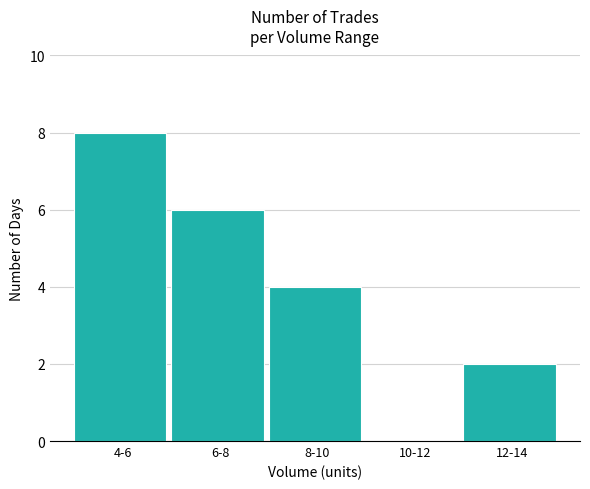

Reading left to right, transcribe all the data shown in this chart.

4-6=8	6-8=6	8-10=4	10-12=0	12-14=2